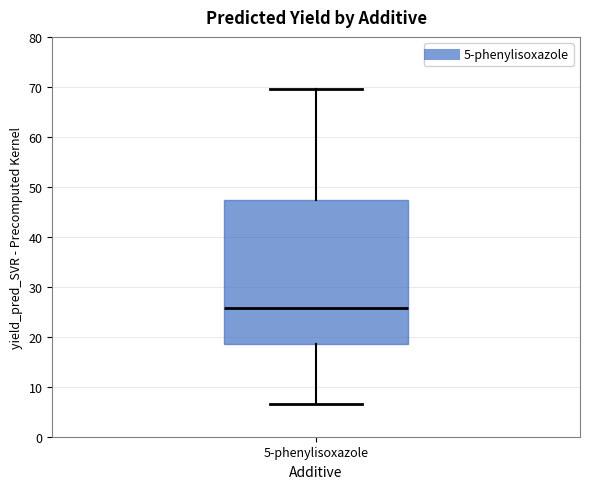

Read this box plot against the y-axis: the position of the median line, the range covered by the box, and the ends of both whiskers. The values are not printed on the chart, so give them approximately, as read against the axis.

median 26, box 19 to 47, whiskers 7 to 70